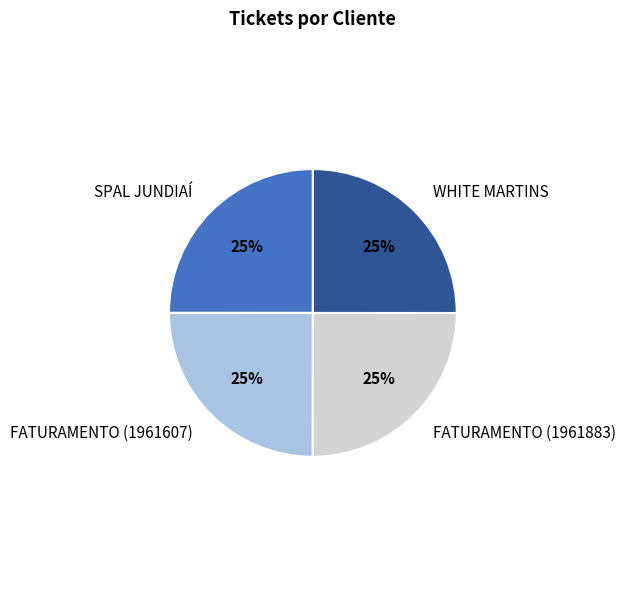

Is there a majority slice in this chart?

No